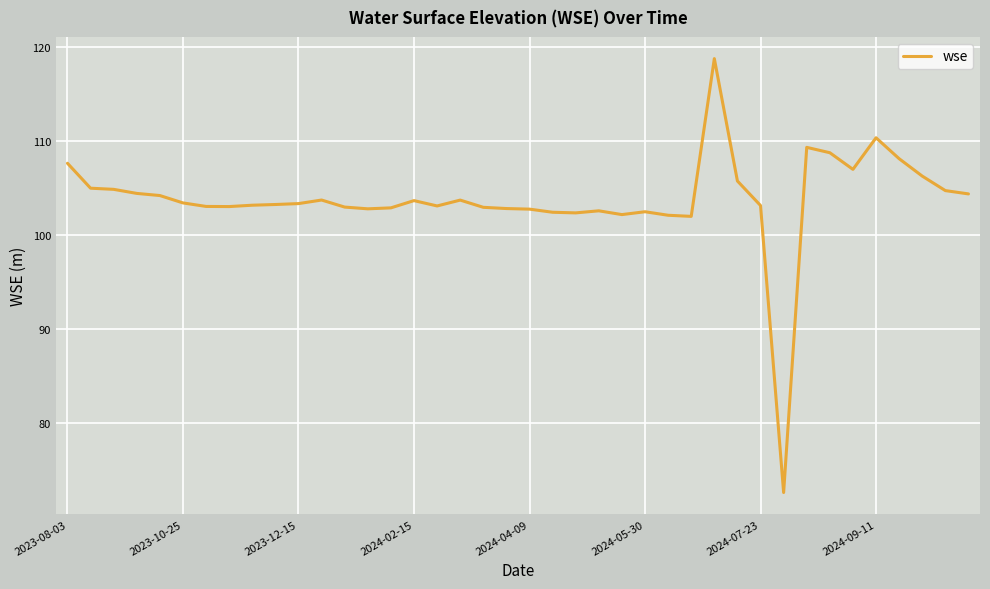

What is the smallest value displayed?

72.6